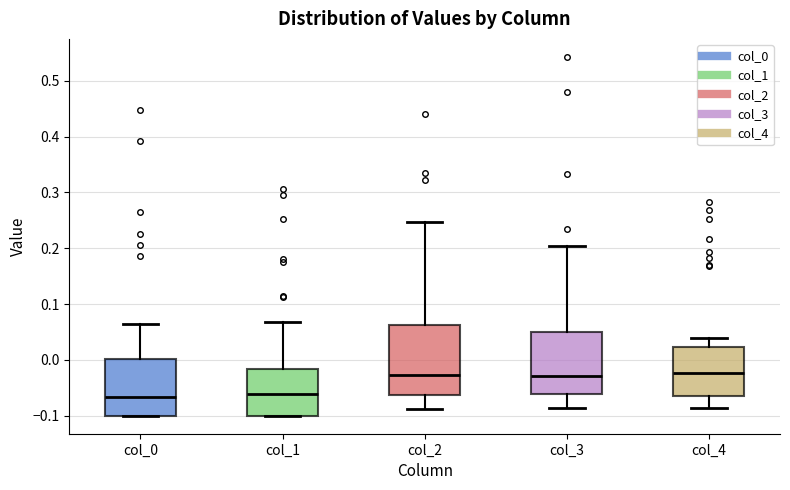

Where does the upper whisker of the box for col_0 end on the y-axis? The values are not printed on the chart, so give them approximately, as read against the axis.

0.06